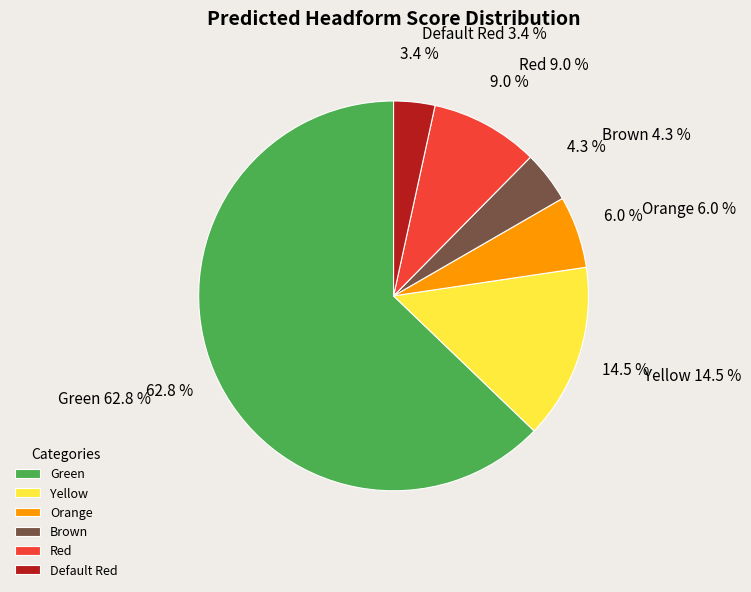

To the nearest percent, what is the difference between the largest and smallest slice percentages?

59%